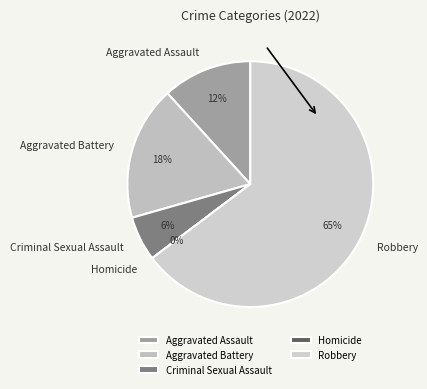

Which slice is the largest?

Robbery